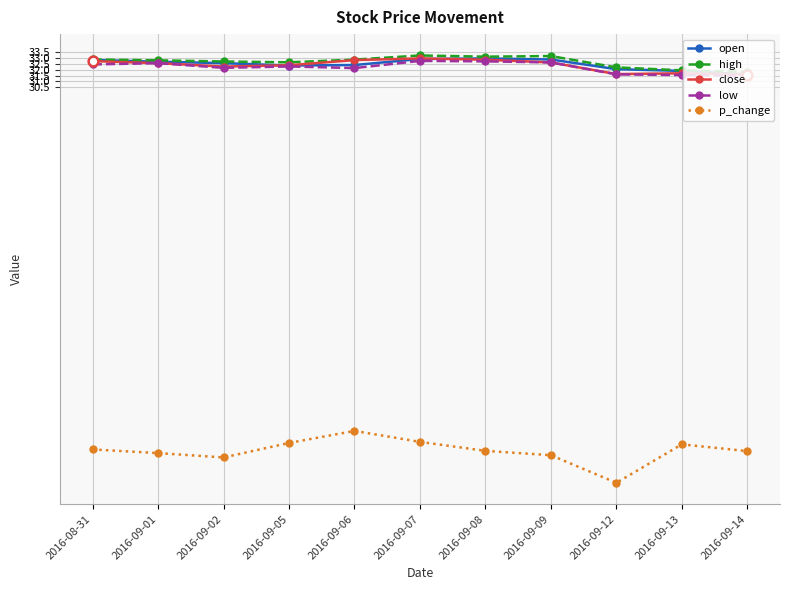

What is the minimum value for low?

31.5